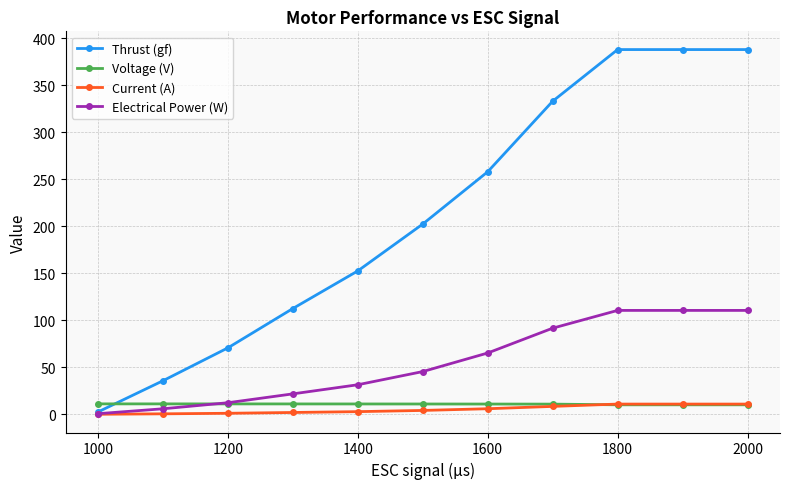

True or false: Voltage (V) and Thrust (gf) cross at least once.

True